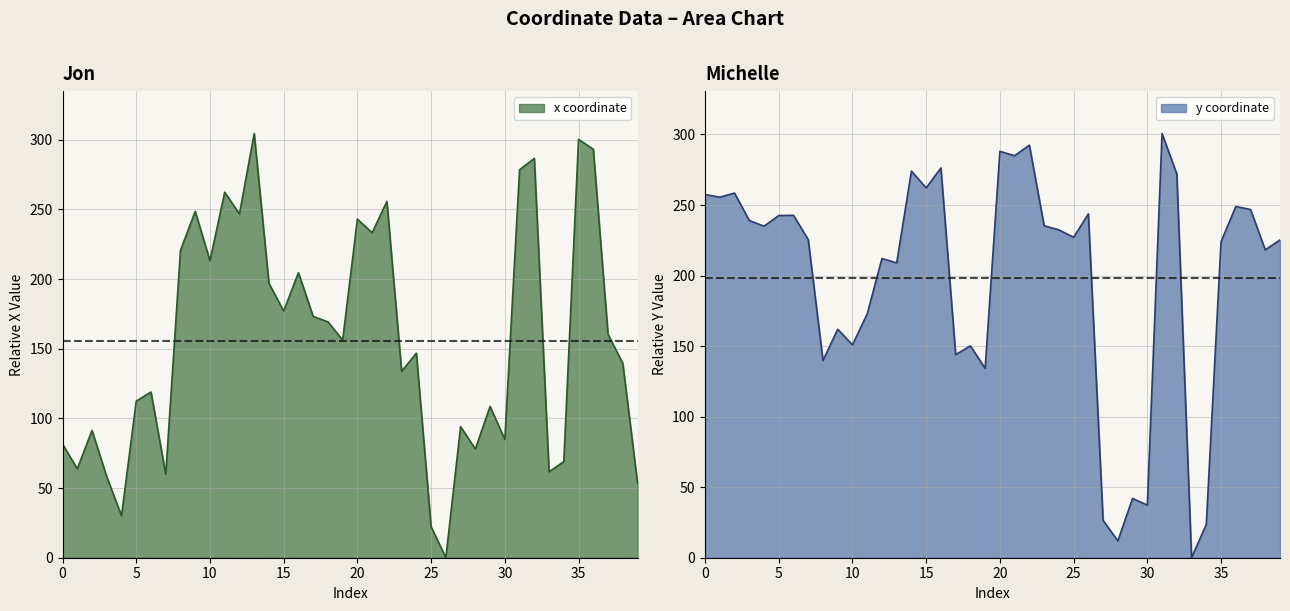

What are all the series names shown in the legend?

x, y